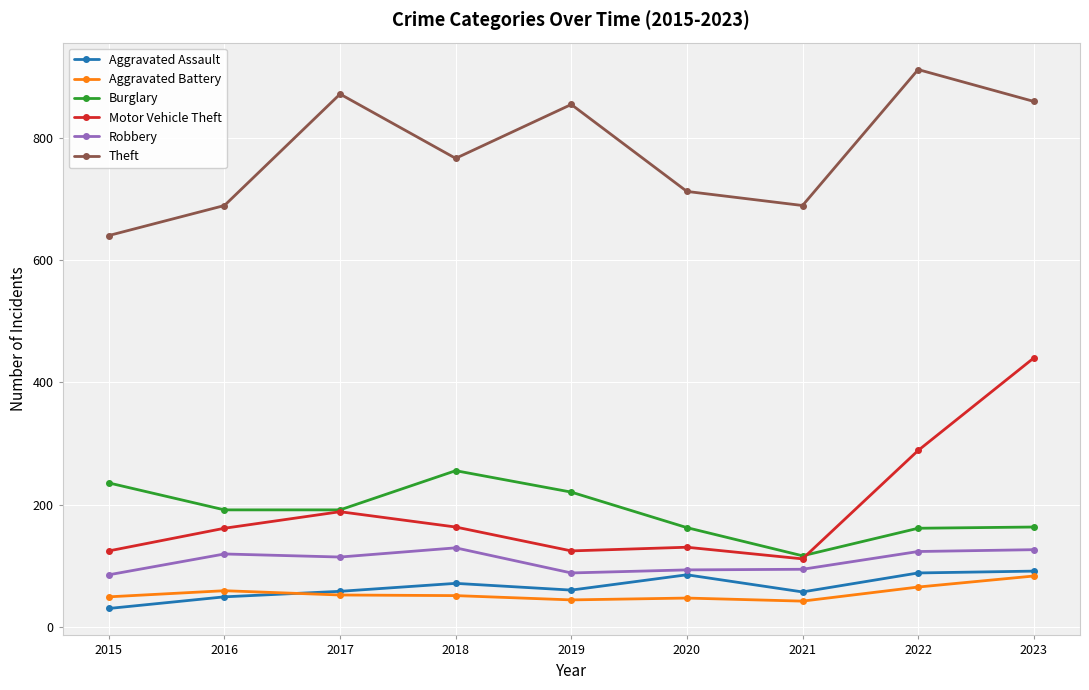

In Aggravated Assault, how many points are lower than both neighbors (excluding endpoints)?

2